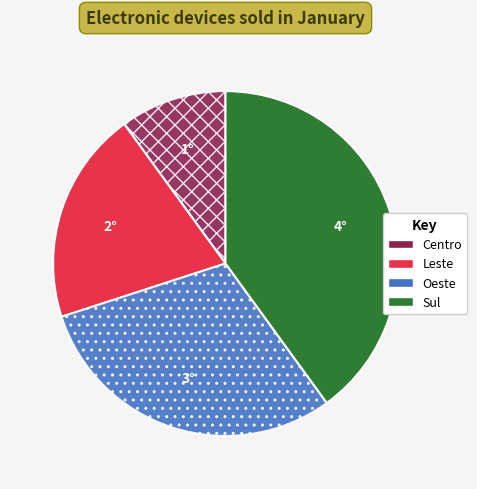

Does Sul represent more than half of the total?

No